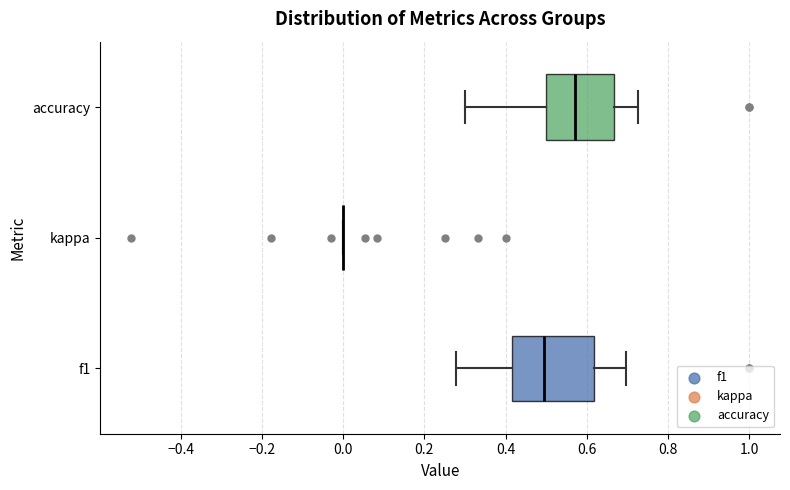

Which box is the widest, from its left edge to its right edge?

f1